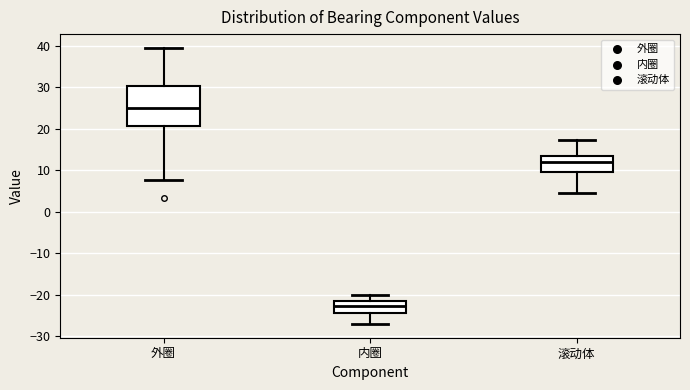

Which box's median line is the highest?

外圈